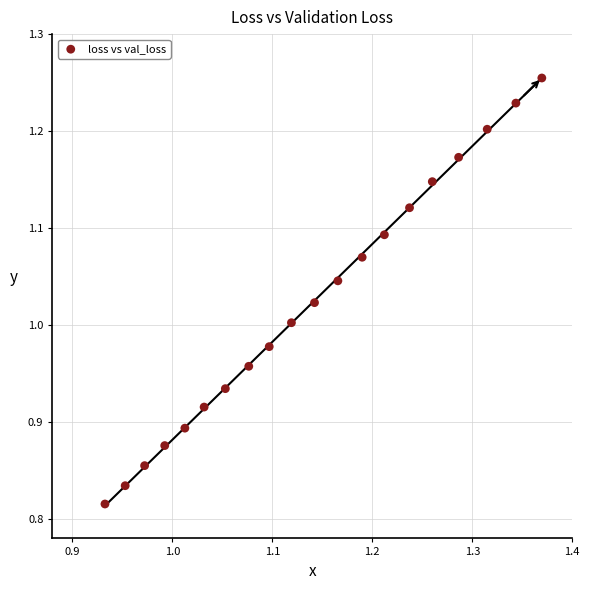

What is the range of X values (max minus min)?

0.4